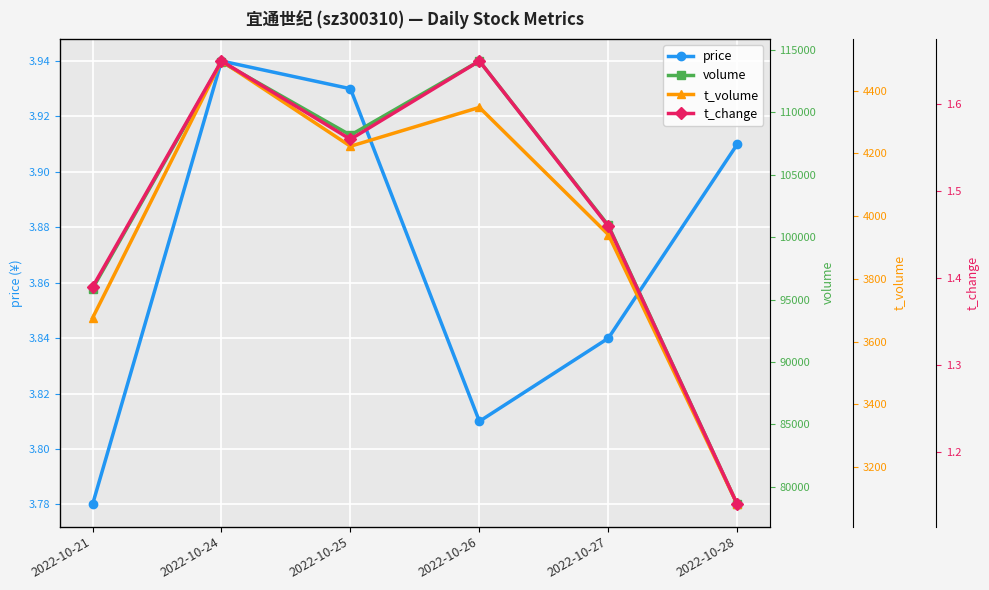

What is the spread (max minus min) of values at 2022-10-28?

78580.9